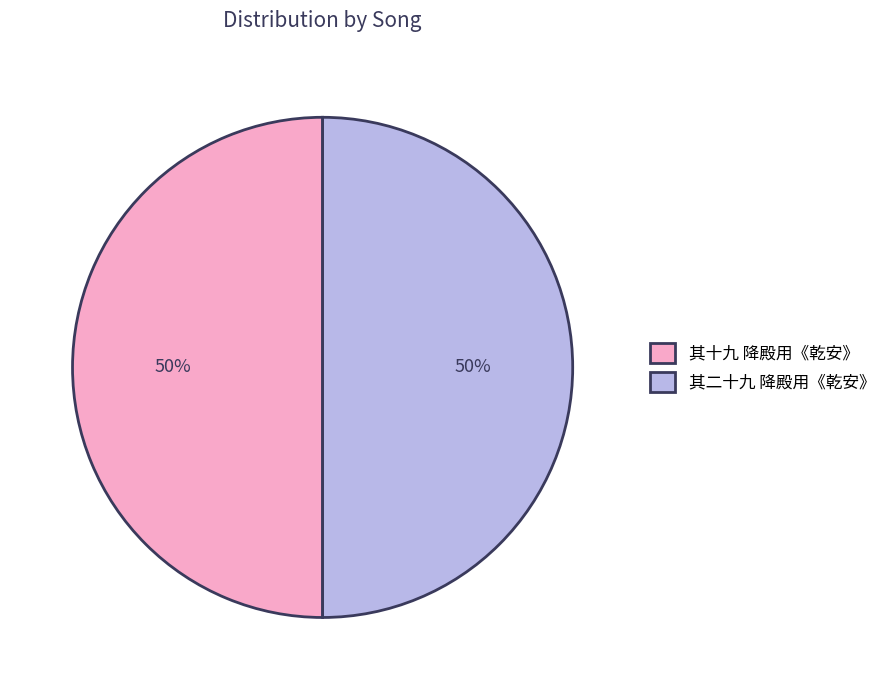

The 其二十九 降殿用《乾安》 slice represents 50% of the pie. True or false?

True